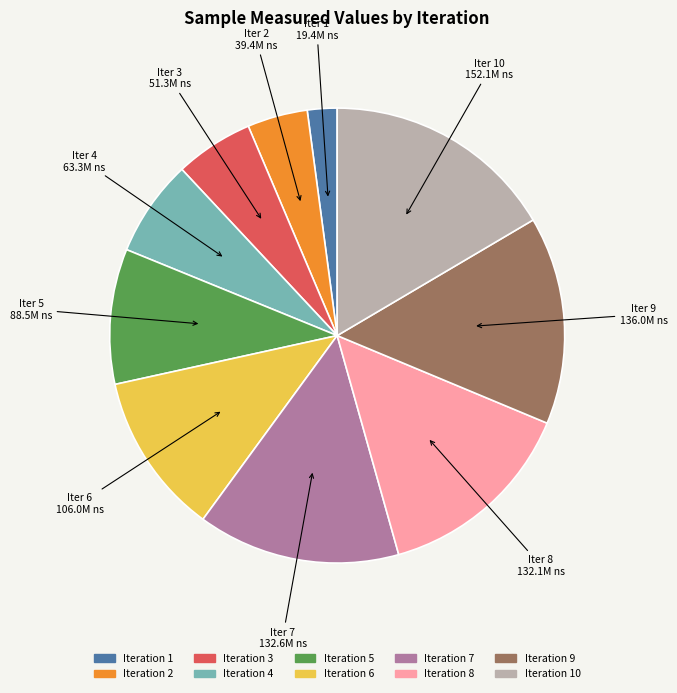

The Iteration 2 slice represents 4% of the pie. True or false?

True